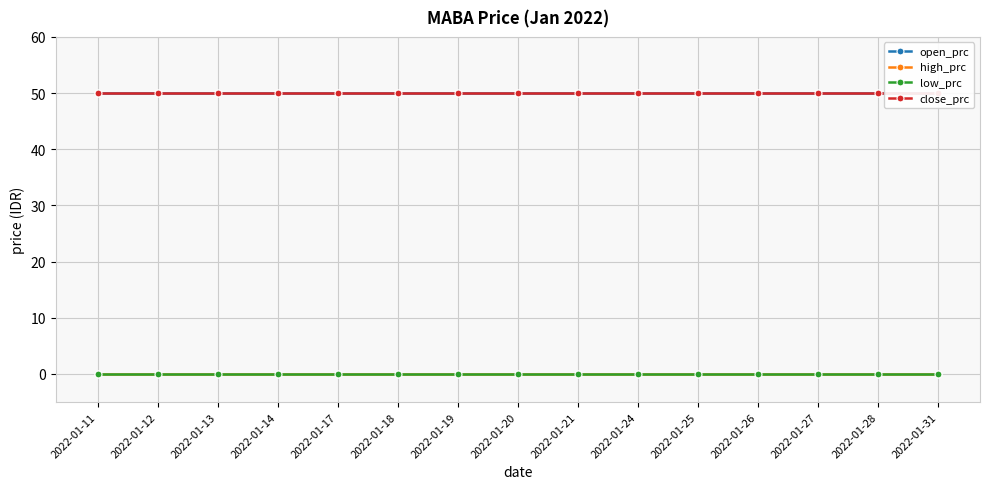

Which category has the highest value across all series?

2022-01-11